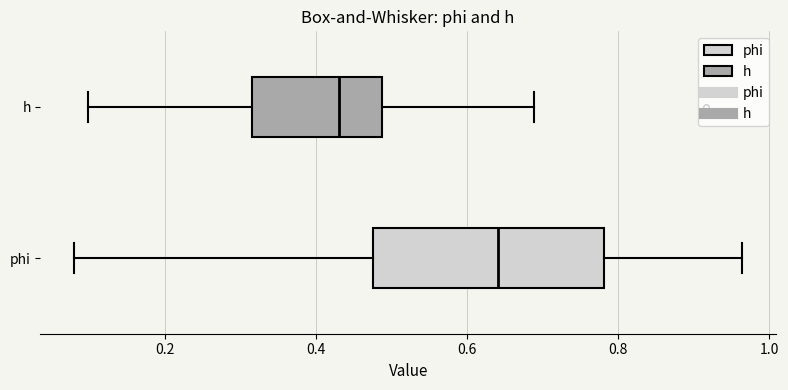

Reading bottom to top, read every box against the x-axis: the position of its median line, the range the box covers, and the ends of its whiskers. The values are not printed on the chart, so give them approximately, as read against the axis.

phi: median 0.64, box 0.48 to 0.78, whiskers 0.08 to 0.96
h: median 0.44, box 0.32 to 0.48, whiskers 0.10 to 0.68